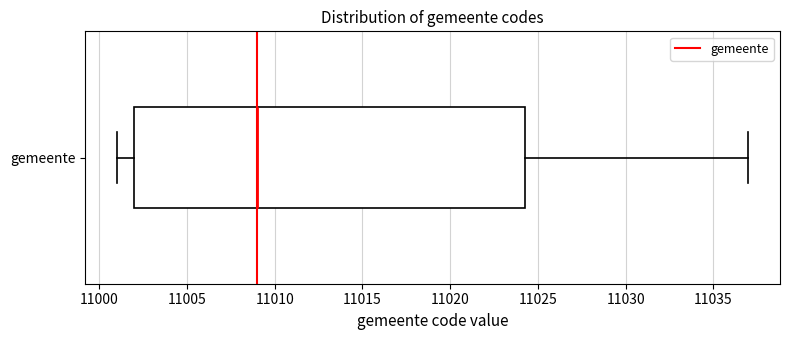

Transcribe this box plot: give where the median line is, the range the box spans, and where the two whiskers end, as read against the x-axis. The values are not printed on the chart, so give them approximately, as read against the axis.

median 11009.0, box 11002.0 to 11024.5, whiskers 11001.0 to 11037.0